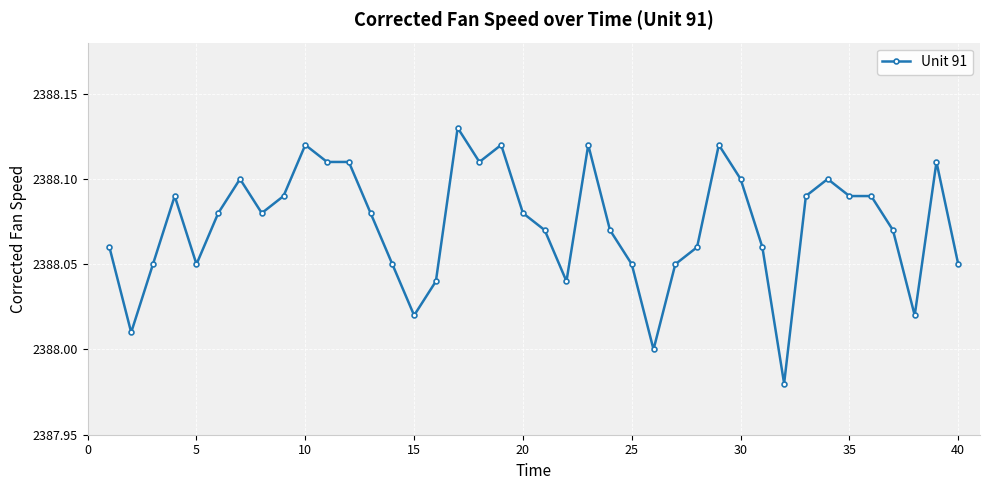

What is the sum of all values?

95522.9